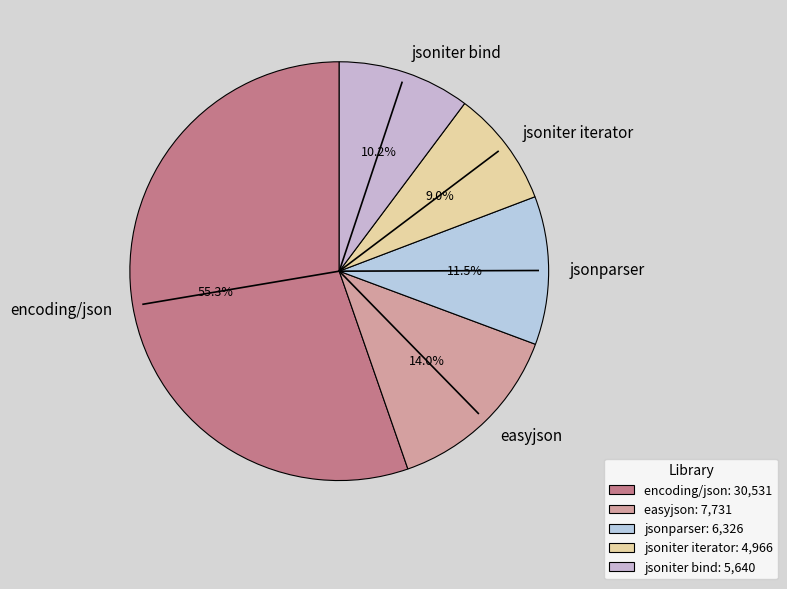

Approximately how many times larger is the value at jsonparser compared to encoding/json?

0.2